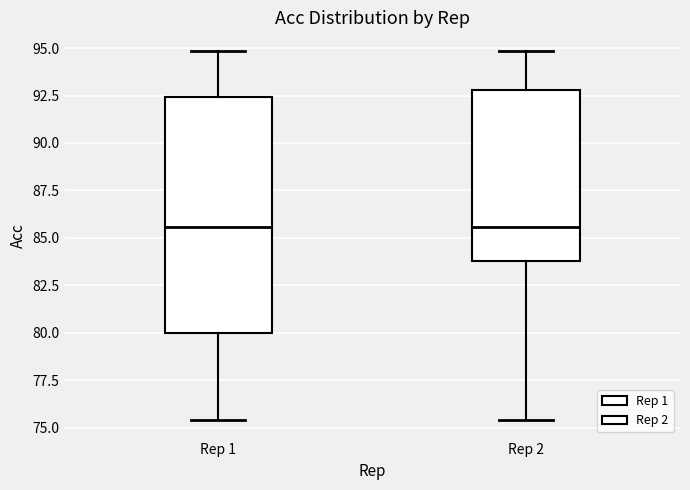

Reading left to right, transcribe this box plot: for each box, give where its median line is, the range the box spans, and where its two whiskers end, as read against the y-axis. The values are not printed on the chart, so give them approximately, as read against the axis.

Rep 1: median 85.5, box 80.0 to 92.5, whiskers 75.5 to 95.0
Rep 2: median 85.5, box 84.0 to 93.0, whiskers 75.5 to 95.0